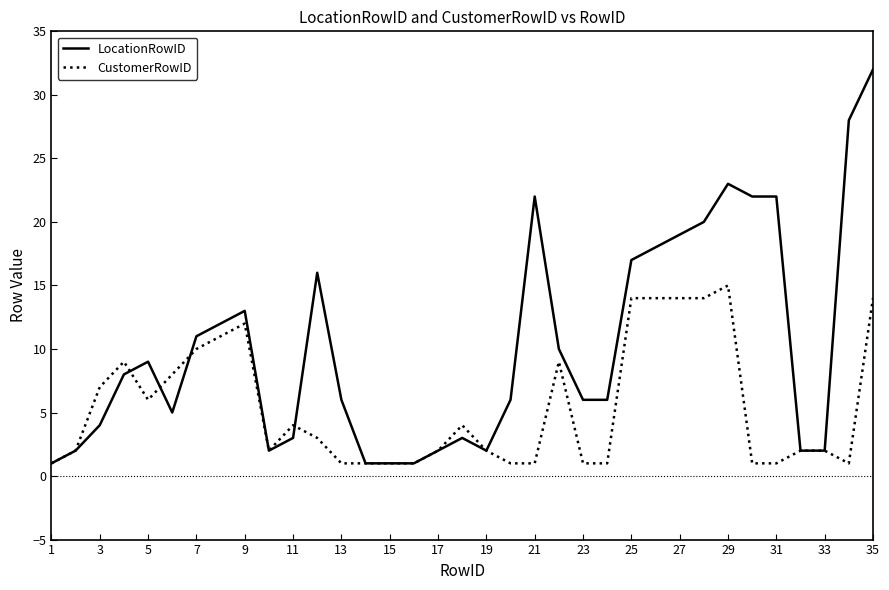

List the series in order of their overall mean, highest first.

LocationRowID, CustomerRowID